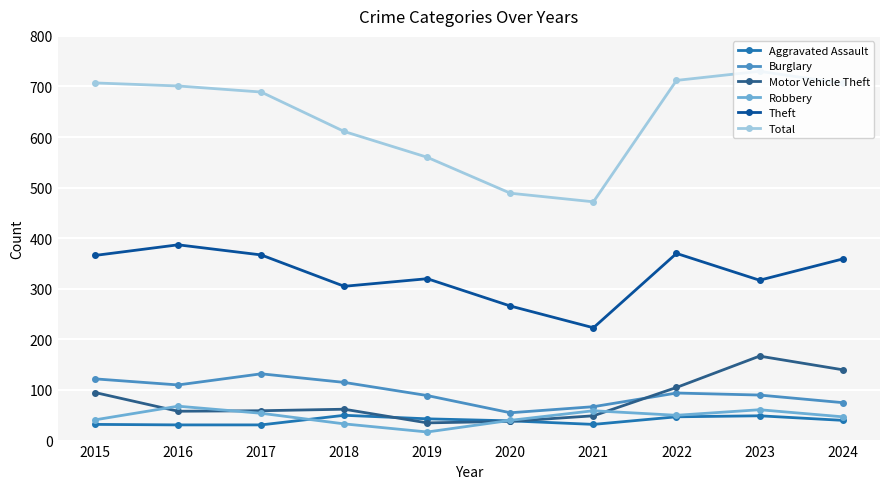

How many lines are shown in the chart?

6